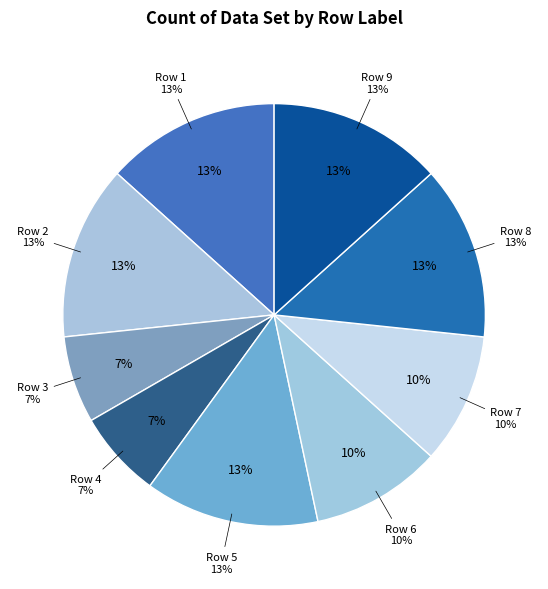

How many slices are in this pie chart?

9